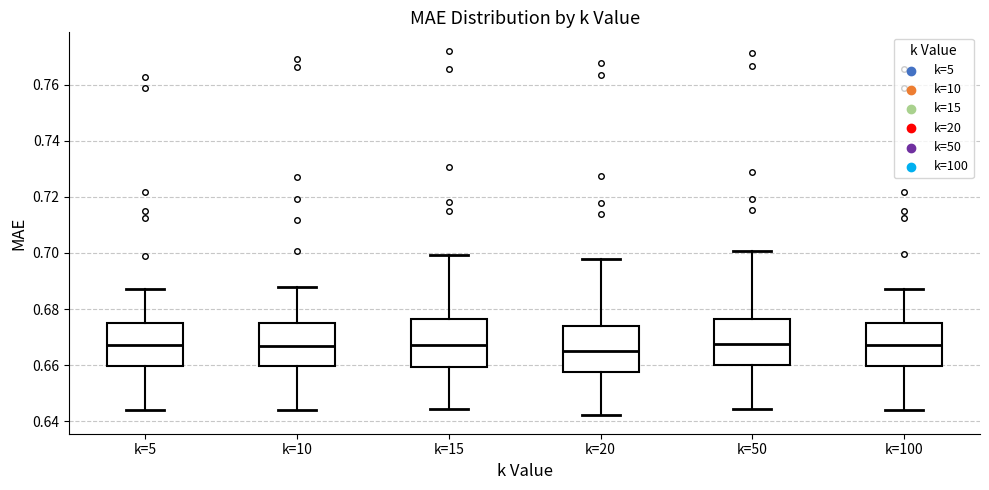

Reading left to right, transcribe this box plot: for each box, give where its median line is, the range the box spans, and where its two whiskers end, as read against the y-axis. The values are not printed on the chart, so give them approximately, as read against the axis.

k=5: median 0.668, box 0.660 to 0.676, whiskers 0.644 to 0.688
k=10: median 0.668, box 0.660 to 0.676, whiskers 0.644 to 0.688
k=15: median 0.668, box 0.660 to 0.676, whiskers 0.644 to 0.700
k=20: median 0.666, box 0.658 to 0.674, whiskers 0.642 to 0.698
k=50: median 0.668, box 0.660 to 0.676, whiskers 0.644 to 0.700
k=100: median 0.668, box 0.660 to 0.676, whiskers 0.644 to 0.688